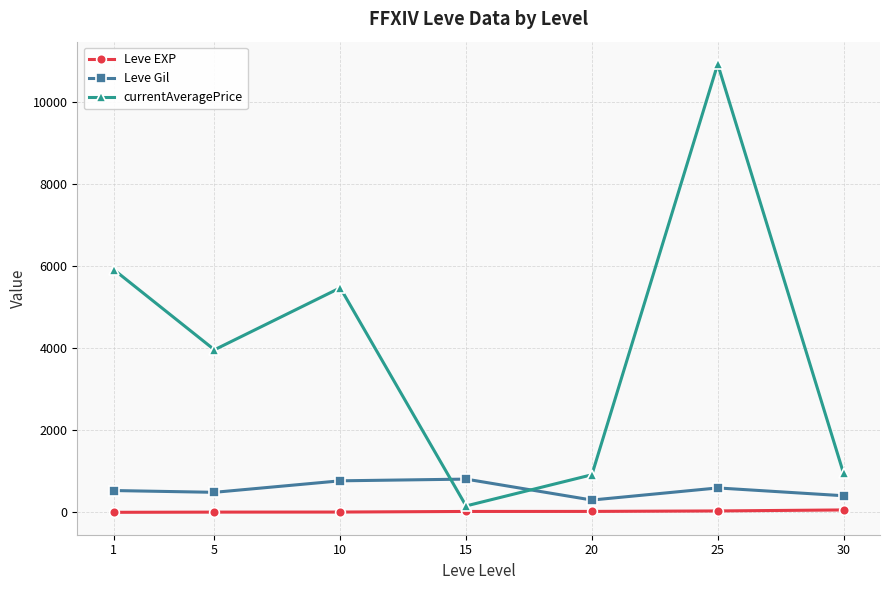

At which label does Leve Gil first exceed 531?

1